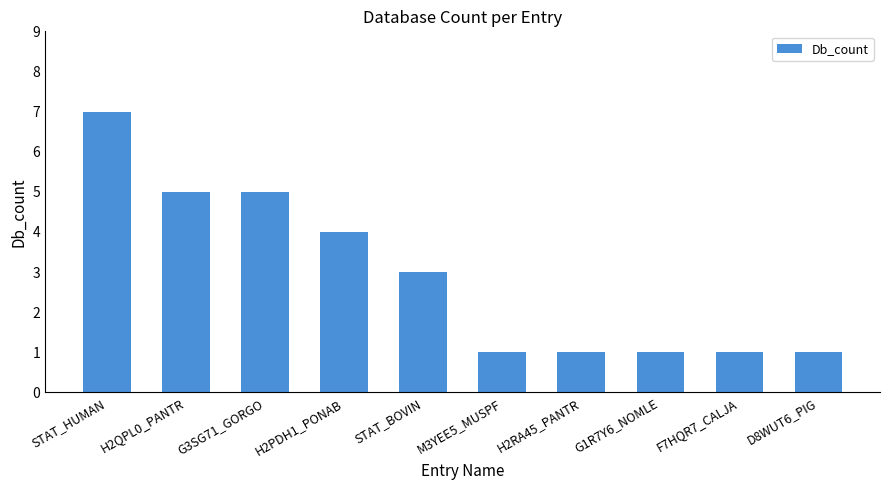

The chart shows a value of 4 at STAT_HUMAN. True or false?

False